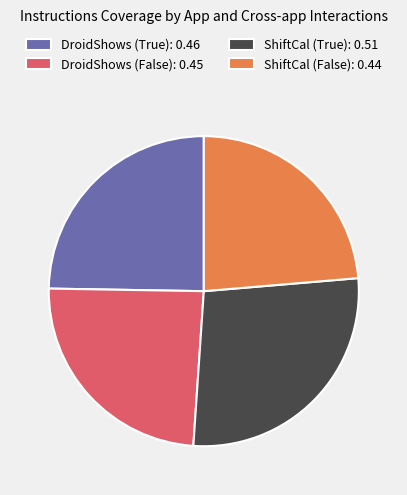

Is there a majority slice in this chart?

No